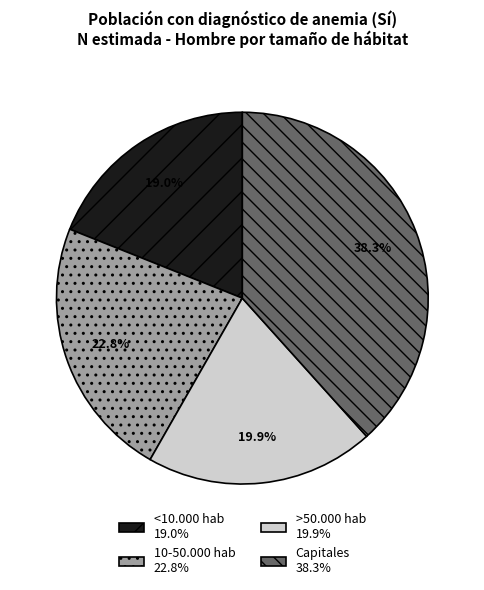

What portion of the pie excludes >50.000 hab 19.9%?

80.1%